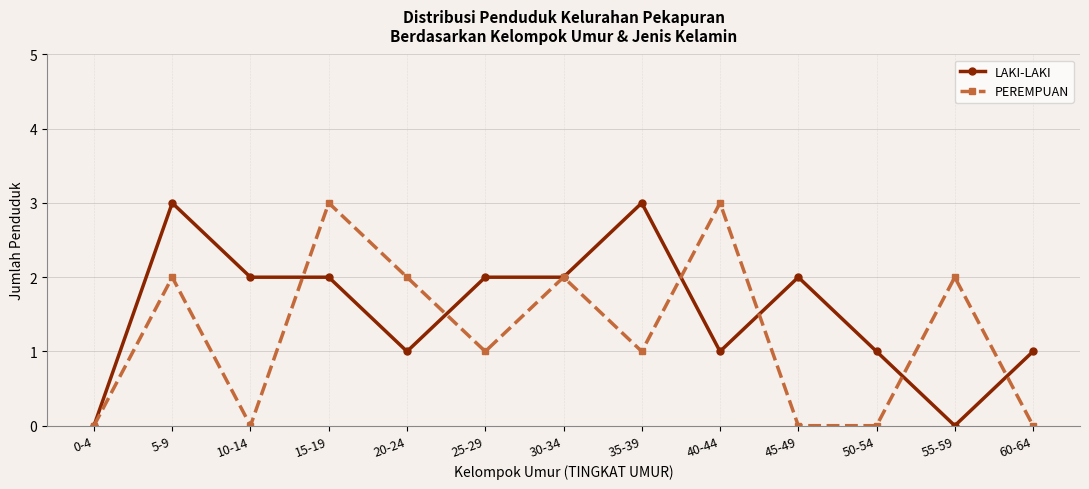

How many series are shown in this chart?

2